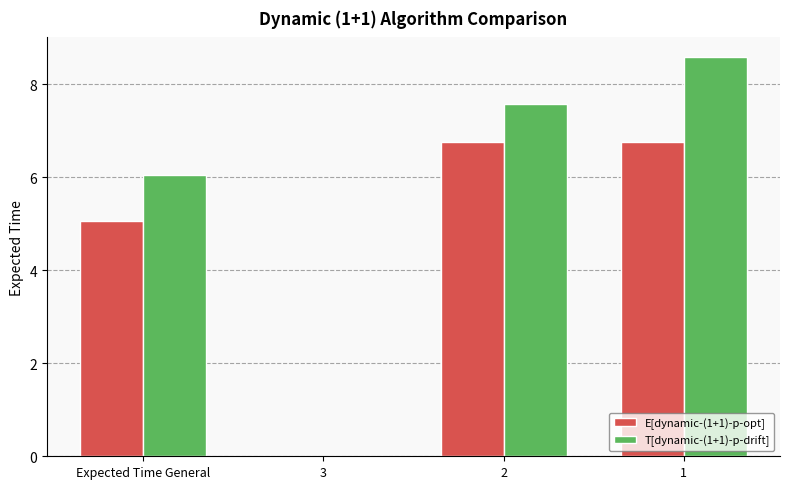

What is the sum of all E[dynamic-(1+1)-p-opt] values?

18.6